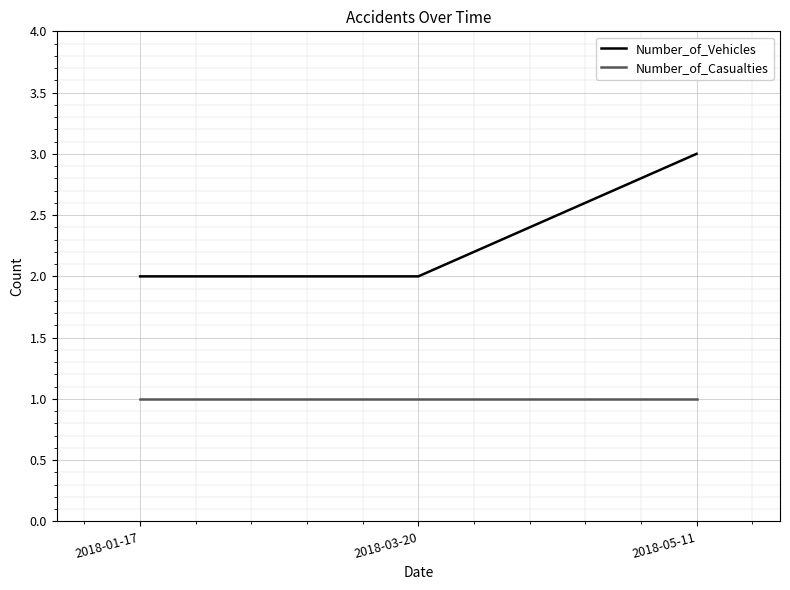

Count the Number_of_Vehicles values in the range 2 to 3.

3